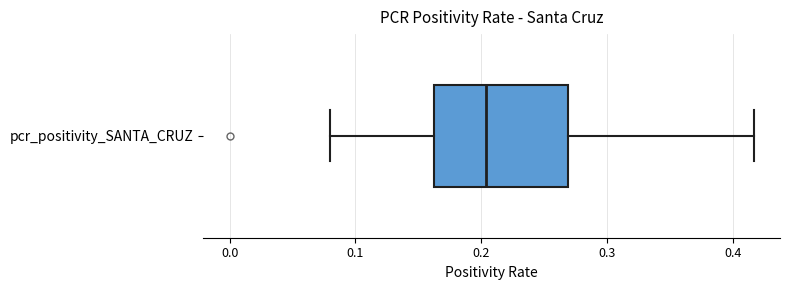

Where does the left whisker of the box for pcr_positivity_SANTA_CRUZ end on the x-axis? The values are not printed on the chart, so give them approximately, as read against the axis.

0.08